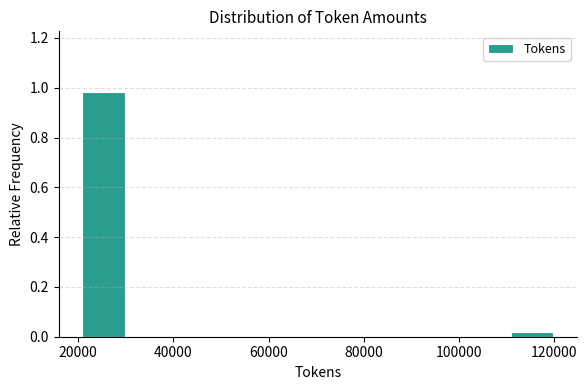

Reading left to right, list every bar in this chart as the range it spans on the x-axis followed by its height. Neither the bar edges nor the heights are printed on the chart, so give them approximately, as read against the axes.

20000 to 30000: 0.98
30000 to 40000: 0
40000 to 50000: 0
50000 to 60000: 0
60000 to 70000: 0
70000 to 80000: 0
80000 to 90000: 0
90000 to 100000: 0
100000 to 110000: 0
110000 to 120000: under 0.02